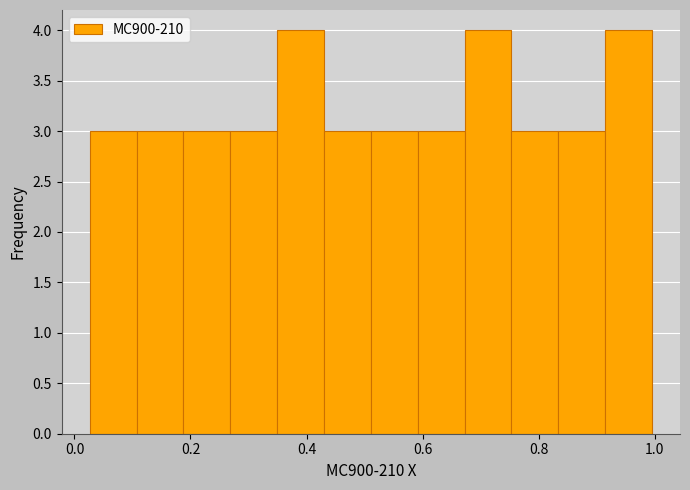

Reading left to right, transcribe this chart: for each bar, give the range it covers on the x-axis and its height. Neither the bar edges nor the heights are printed on the chart, so give them approximately, as read against the axes.

0.02 to 0.10: 3
0.10 to 0.18: 3
0.18 to 0.26: 3
0.26 to 0.34: 3
0.34 to 0.44: 4
0.44 to 0.52: 3
0.52 to 0.60: 3
0.60 to 0.68: 3
0.68 to 0.76: 4
0.76 to 0.84: 3
0.84 to 0.92: 3
0.92 to 1.00: 4